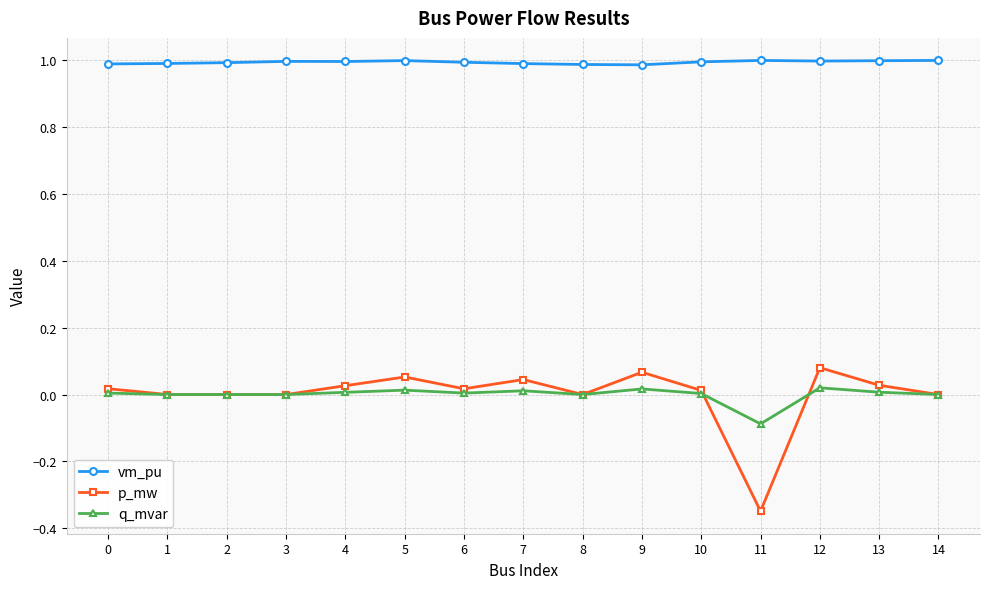

True or false: vm_pu has more than 0 points higher than both neighbors.

True